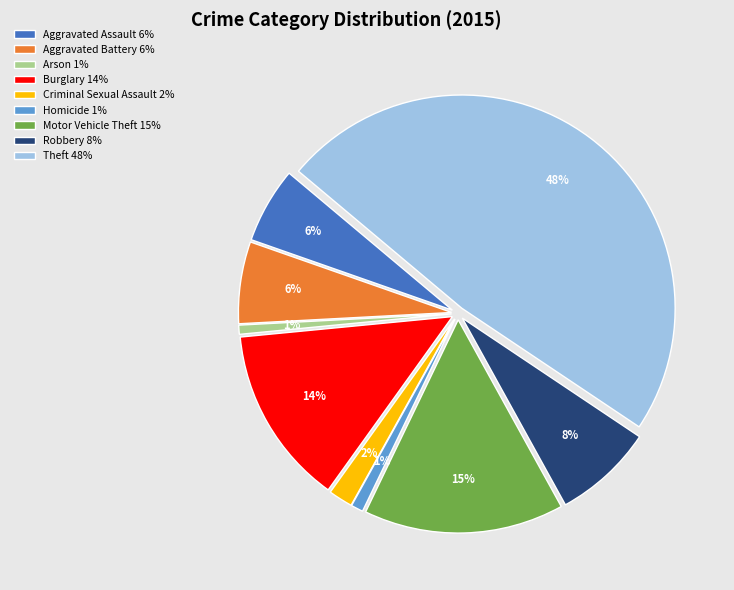

True or false: Robbery accounts for 8% of the total.

True